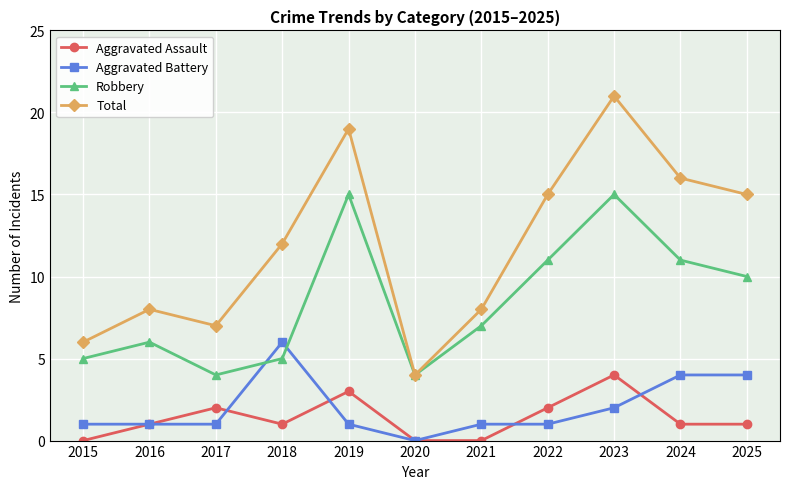

Which series has the widest spread of values?

Total